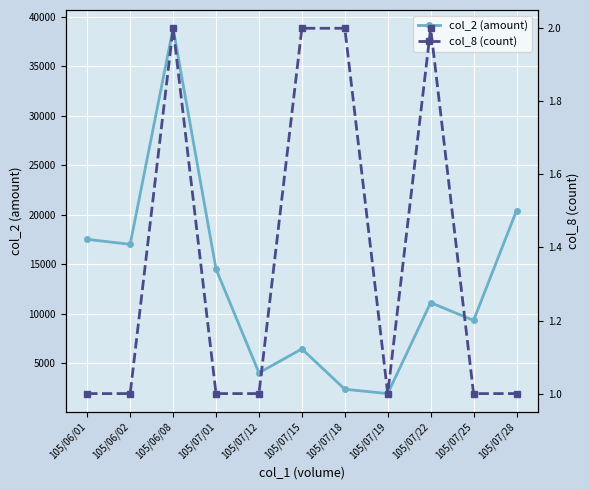

Is it true that col_2 (amount) equals 1900 at 105/07/19?

True